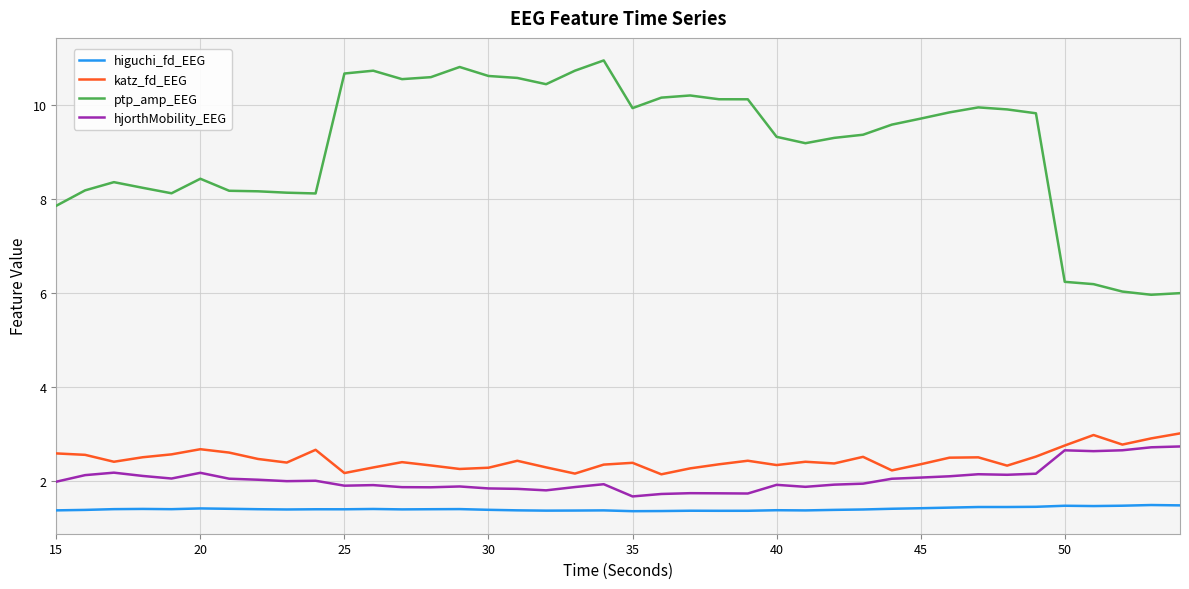

What is the lowest value of the hjorthMobility_EEG series?

1.7